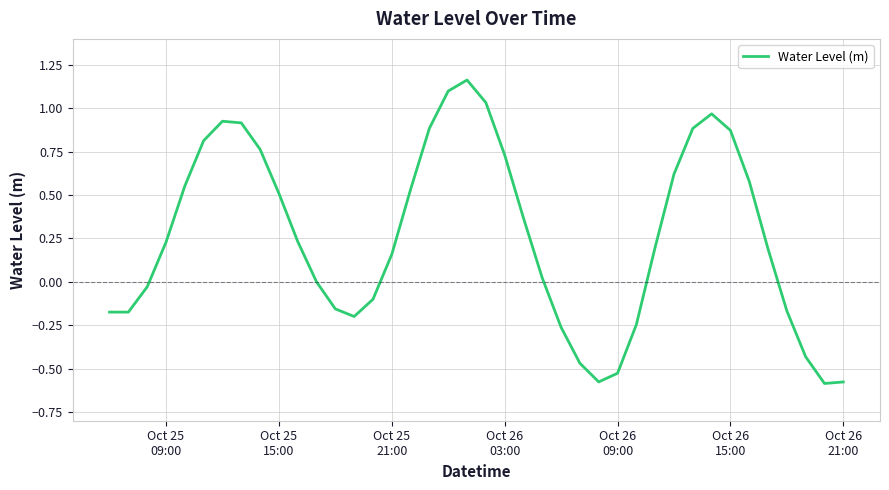

What is the difference between the maximum and minimum values?

1.7